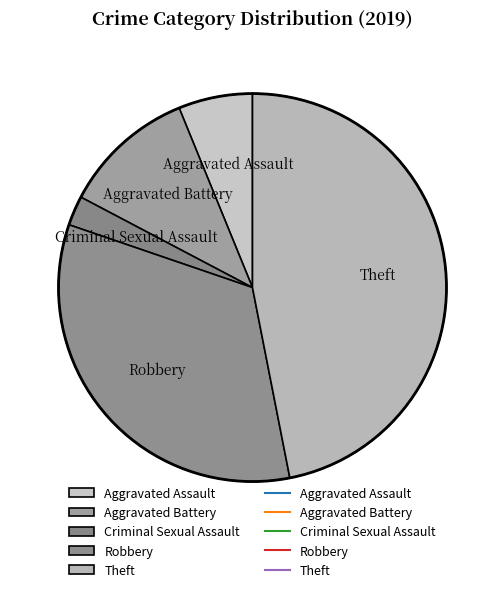

Does any single category account for the majority?

No